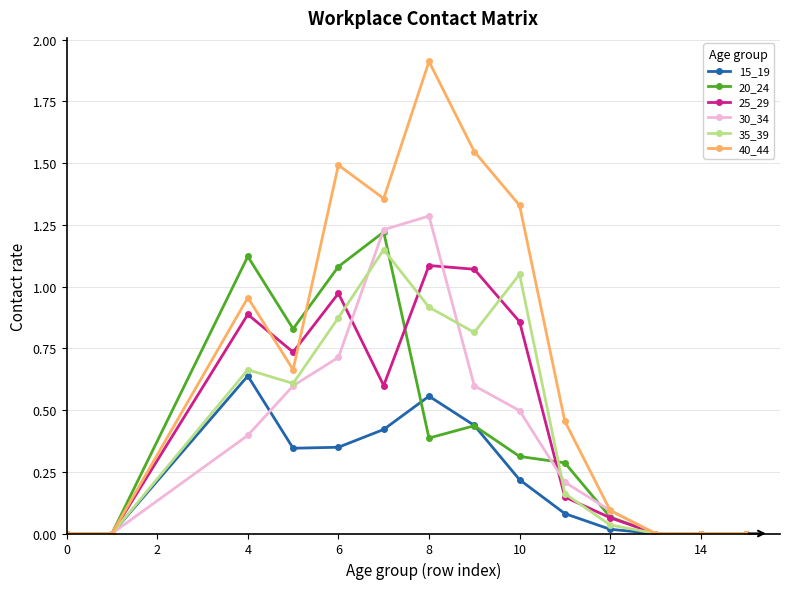

At how many categories does at least one series exceed 1?

6